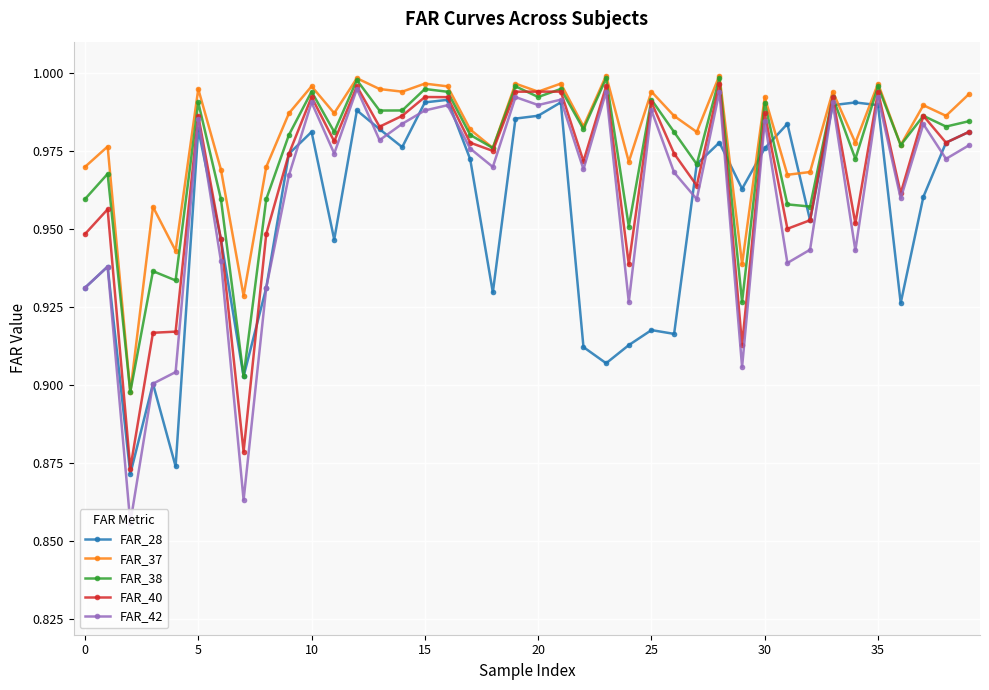

True or false: FAR_38 and FAR_42 cross at least once.

False